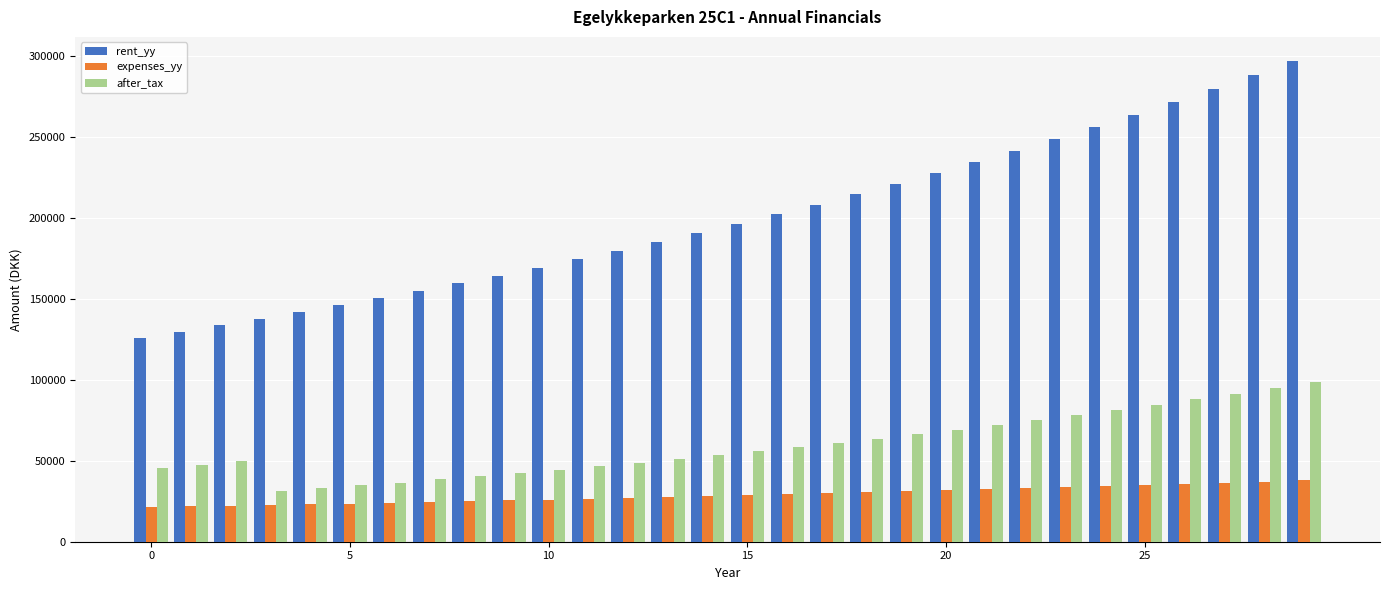

What is the greatest value displayed?

296927